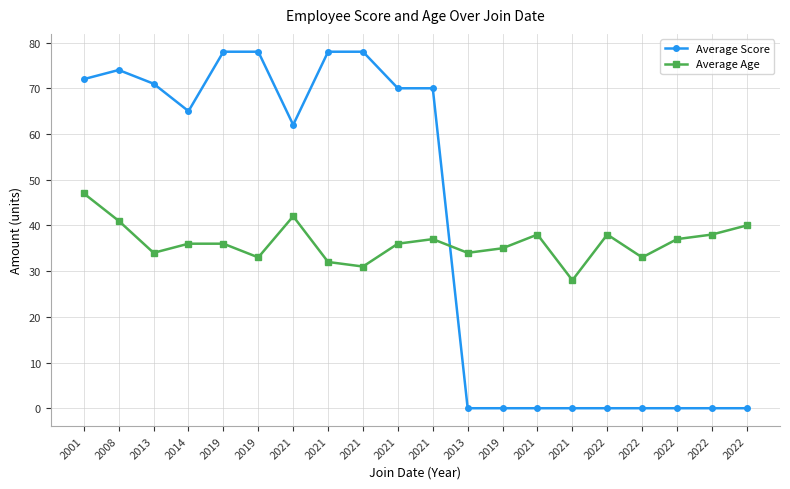

How many distinct data groups are displayed?

2